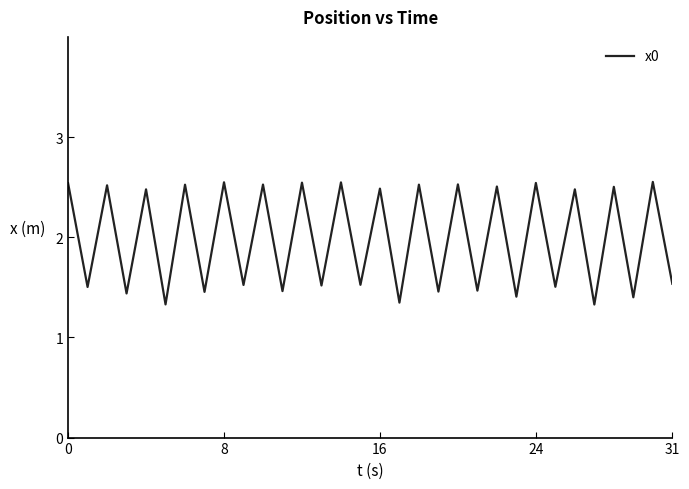

How many values are between 1 and 2?

16